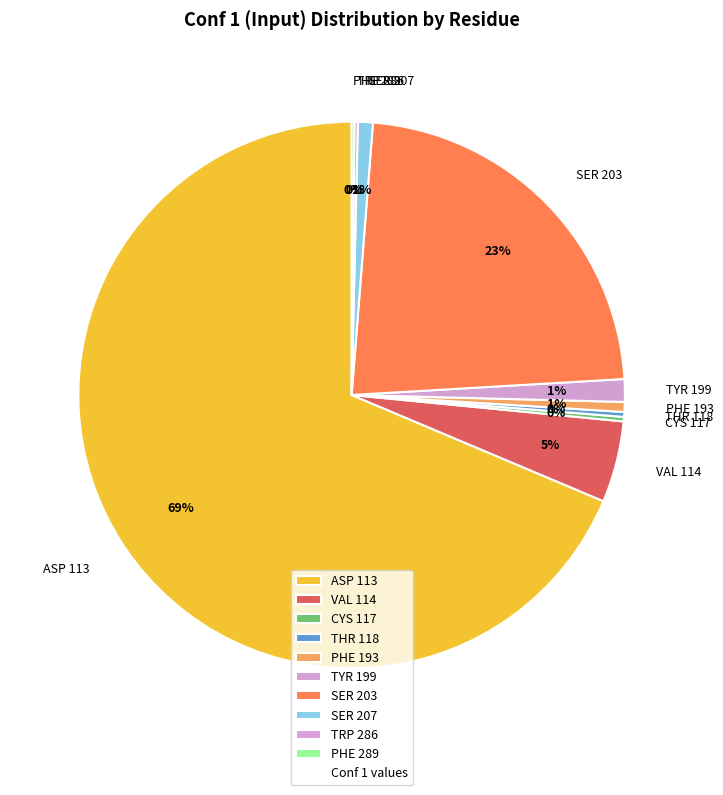

Is the sum of SER 207 and VAL 114 greater than half?

No